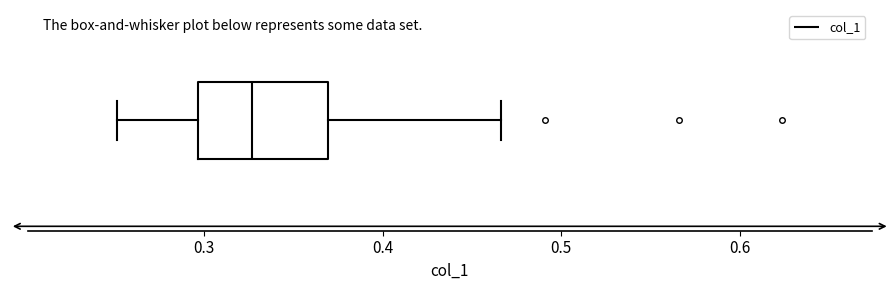

Where is the left edge of the box on the x-axis? The values are not printed on the chart, so give them approximately, as read against the axis.

0.30